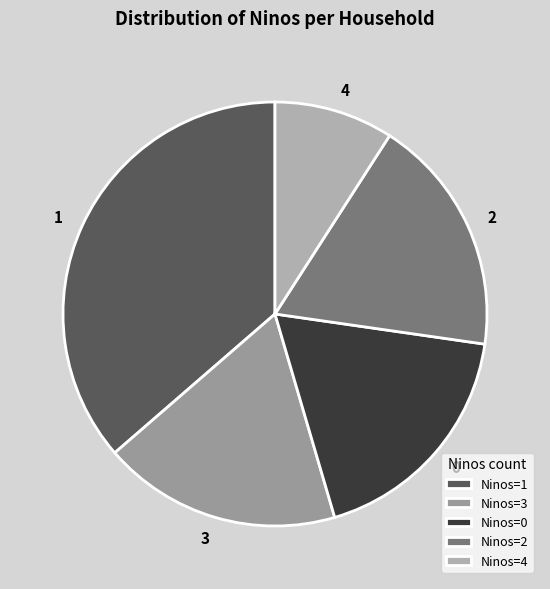

Is the sum of 1 and 0 greater than half?

Yes